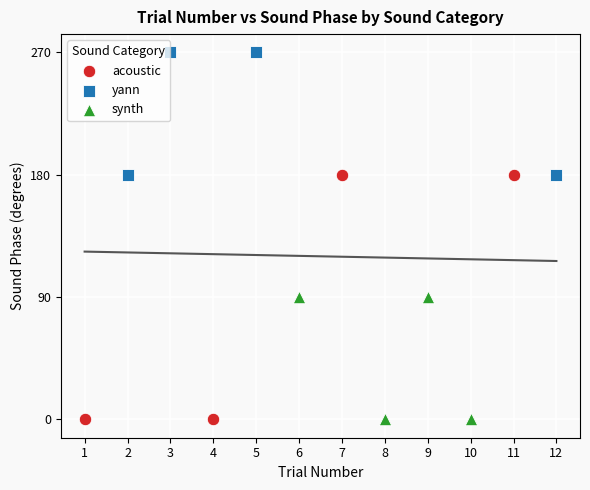

Which series reaches the maximum Y coordinate?

yann